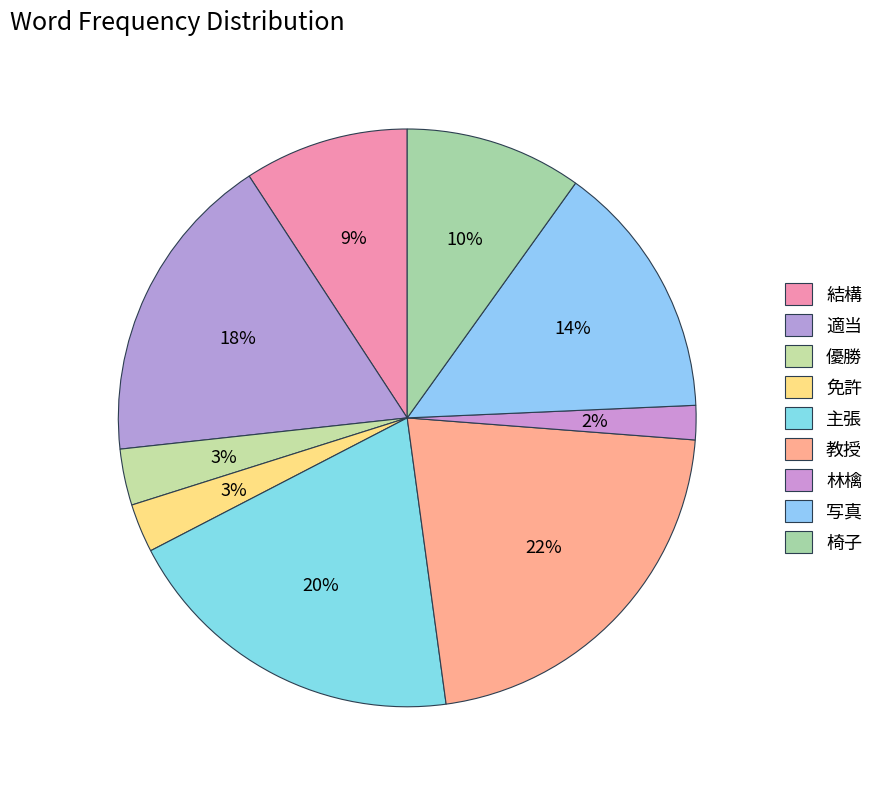

Which slice is the largest?

教授